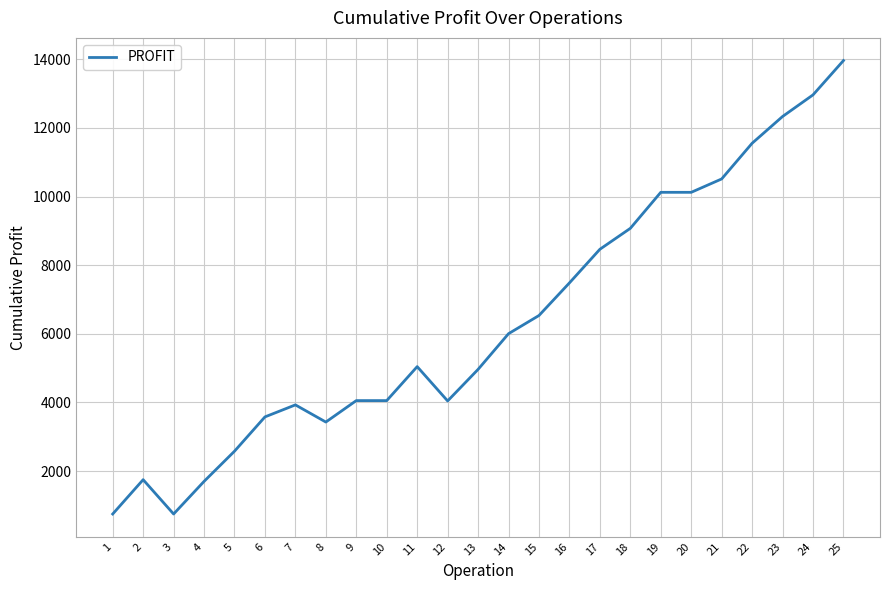

What is the greatest value displayed?

13965